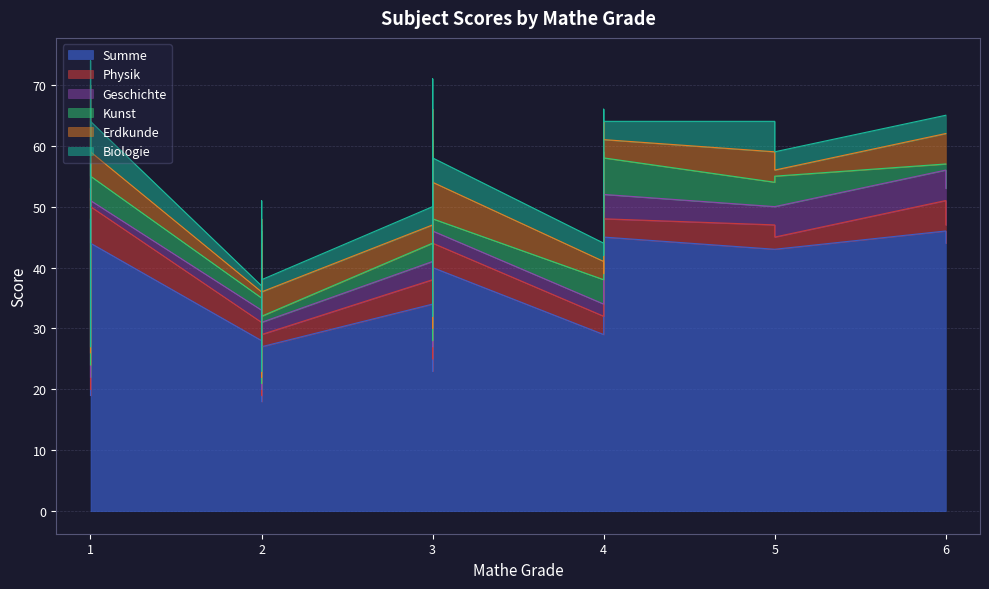

True or false: Biologie has more than 1 points higher than both neighbors.

True